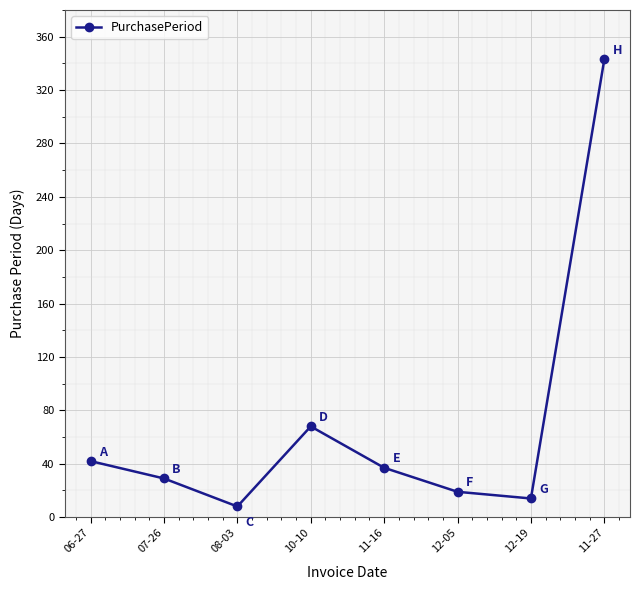

How many distinct data groups are displayed?

1